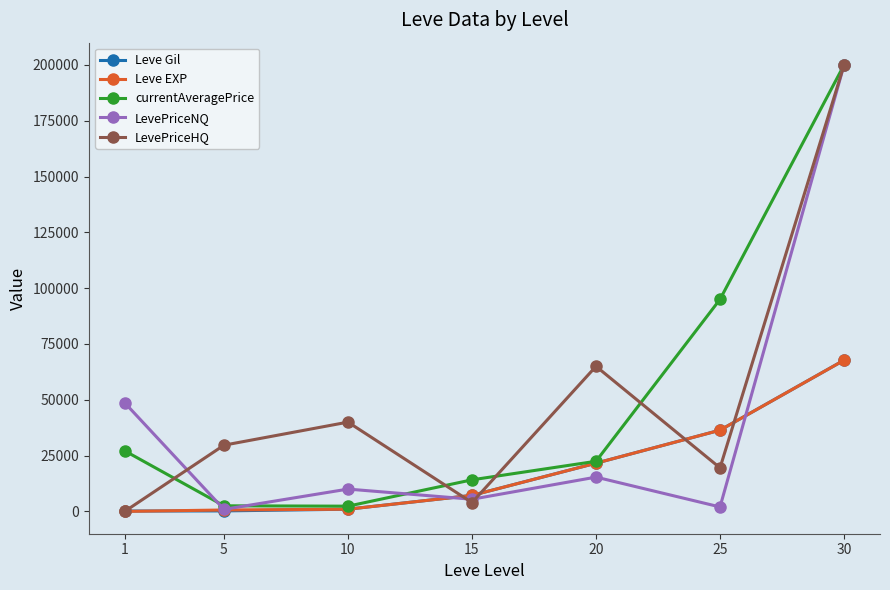

True or false: currentAveragePrice has a value of 199999 at 30.

True